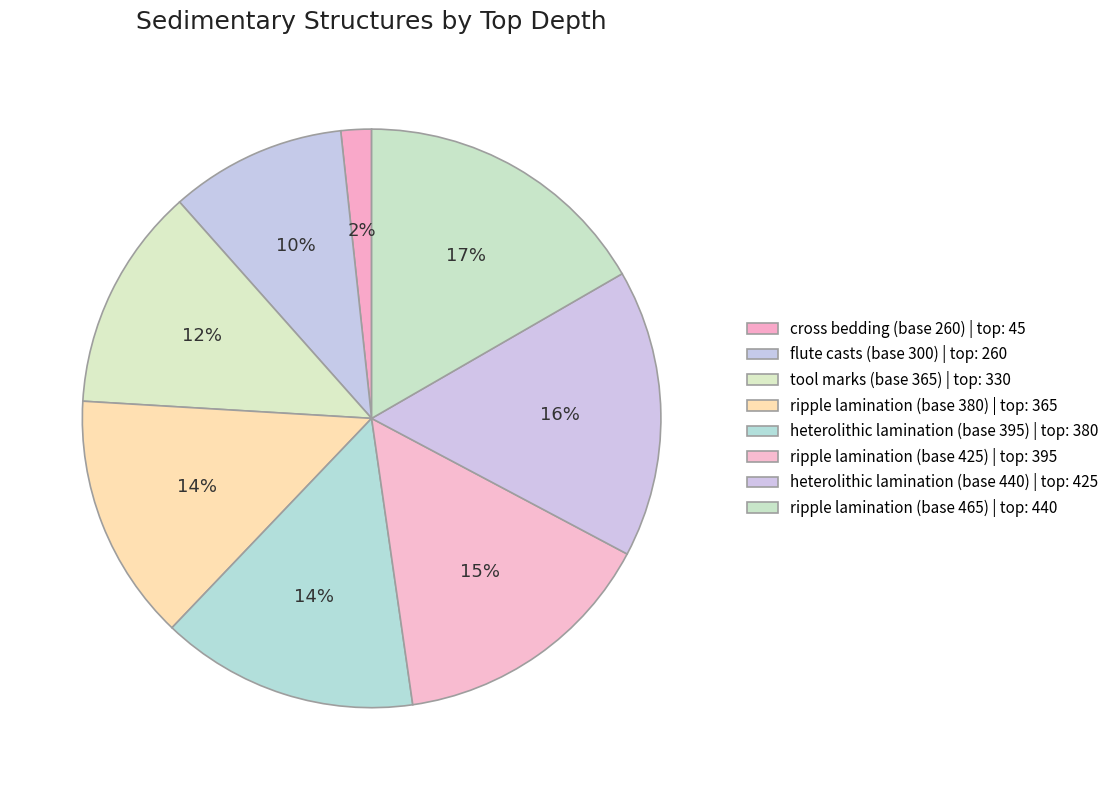

To the nearest percent, what percentage of the pie is ripple lamination (base 380)?

14%